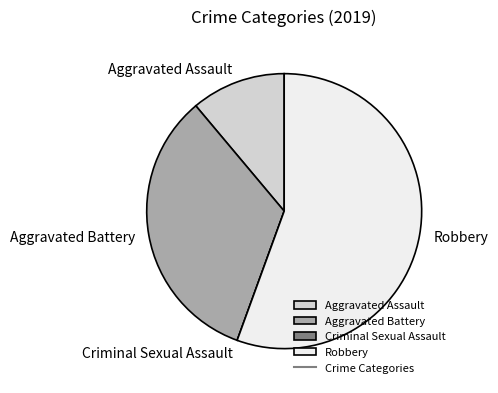

Which has a higher value, Robbery or Aggravated Assault?

Robbery